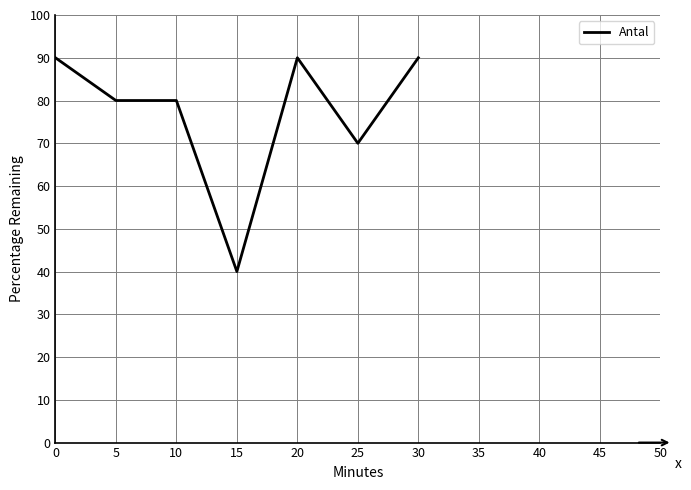

What is the average value?

77